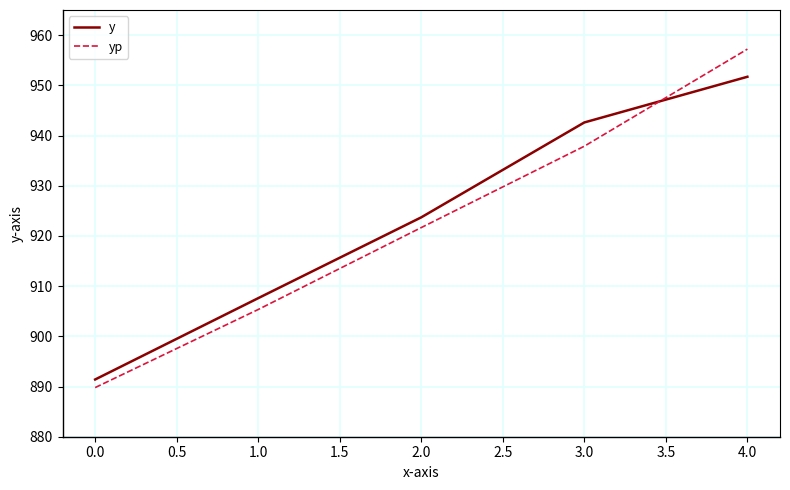

What position from the right is 2.0?

3